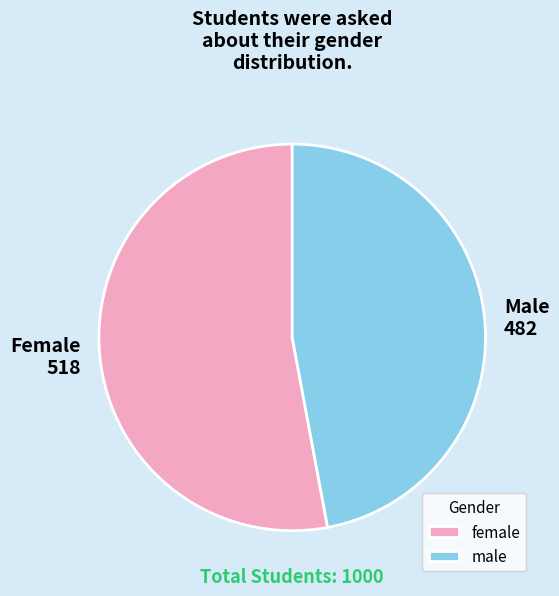

Approximately how many times larger is the value at female compared to male?

1.1